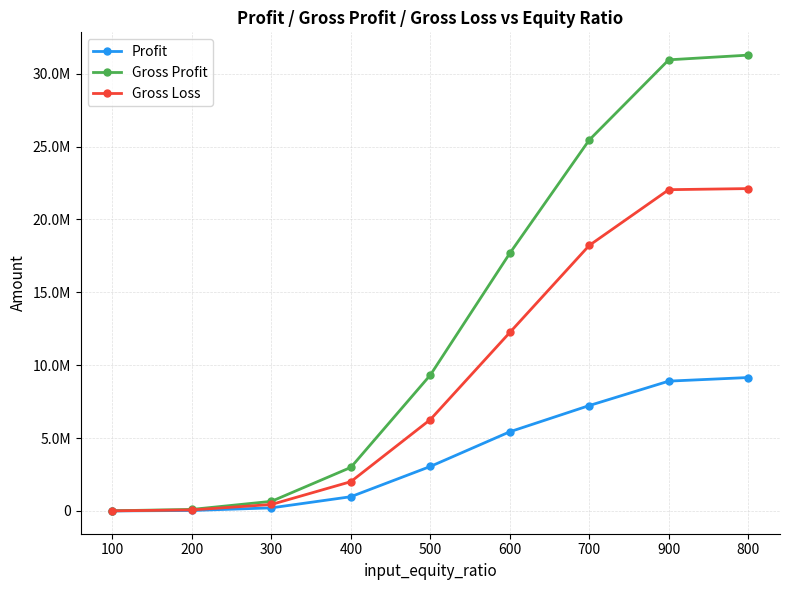

What is the label of the 2nd point from the right?

900